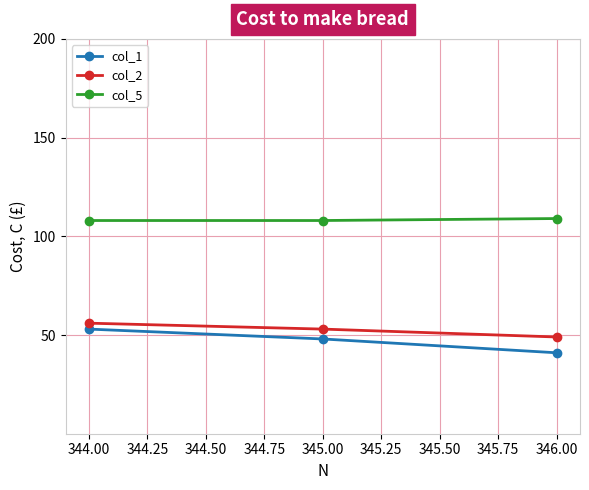

What position from the left is 344.00?

1